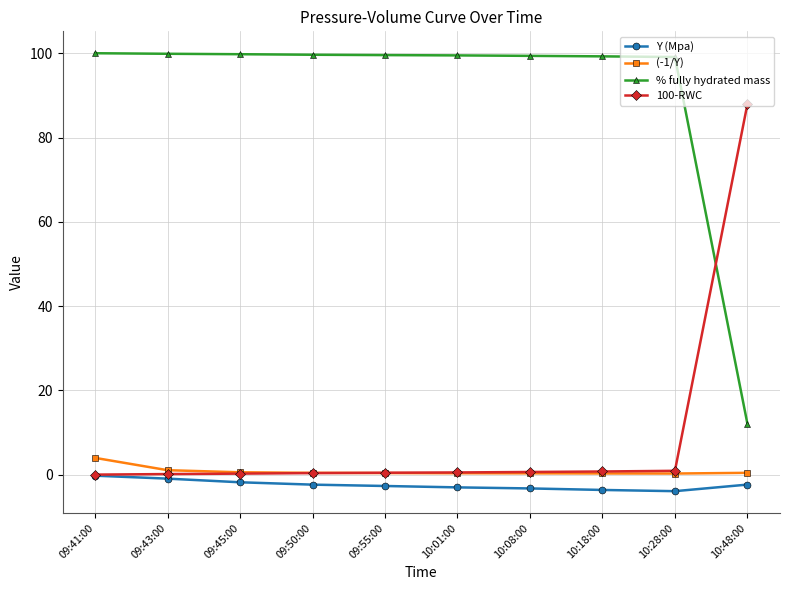

Which series has the largest total across all categories?

% fully hydrated mass